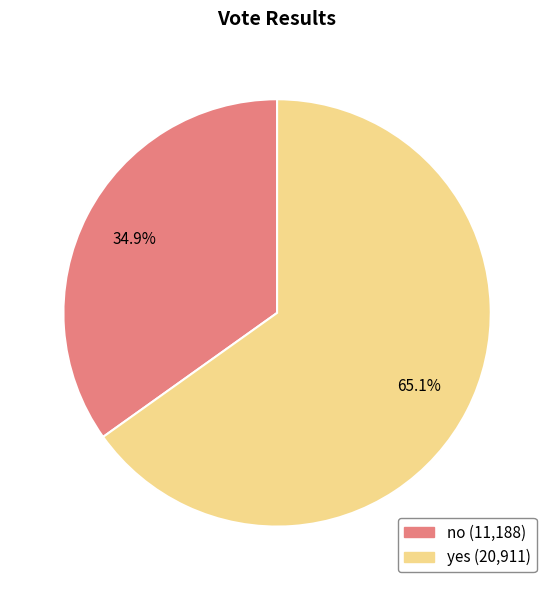

How many slices are in this pie chart?

2